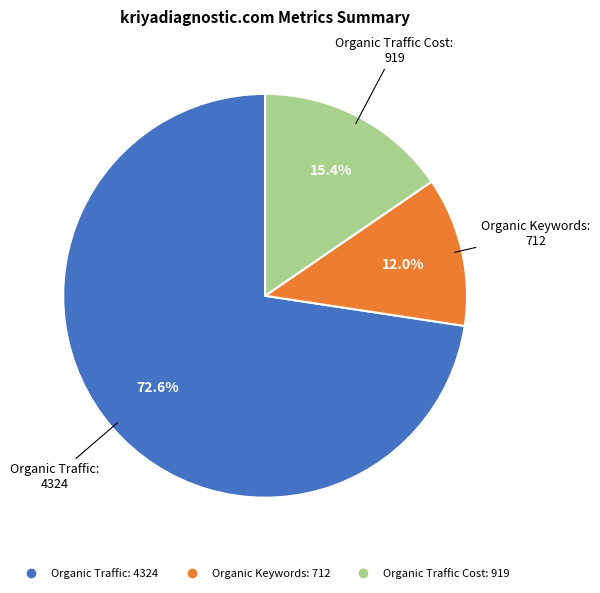

To the nearest percent, what is the average slice percentage?

33%